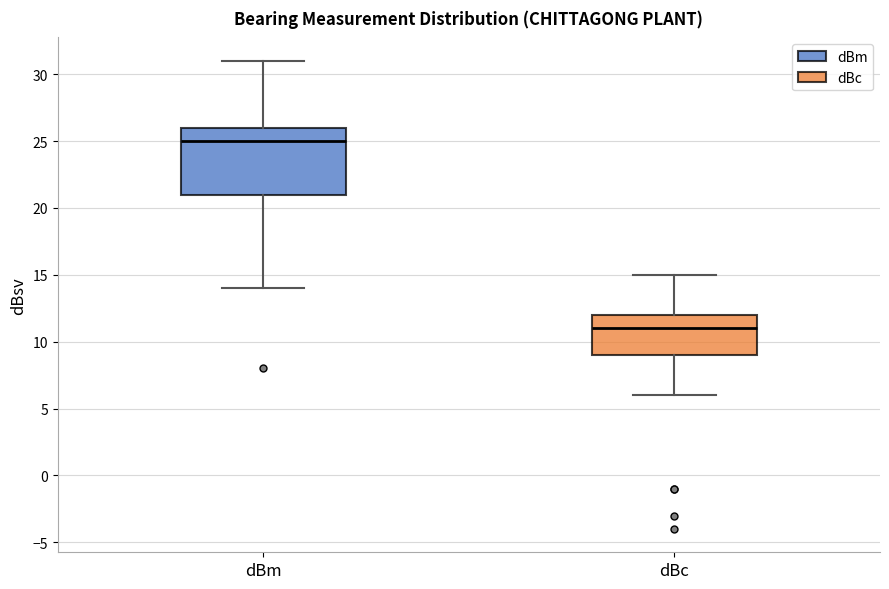

Reading left to right, transcribe this box plot: for each box, give where its median line is, the range the box spans, and where its two whiskers end, as read against the y-axis. The values are not printed on the chart, so give them approximately, as read against the axis.

dBm: median 25, box 21 to 26, whiskers 14 to 31
dBc: median 11, box 9 to 12, whiskers 6 to 15